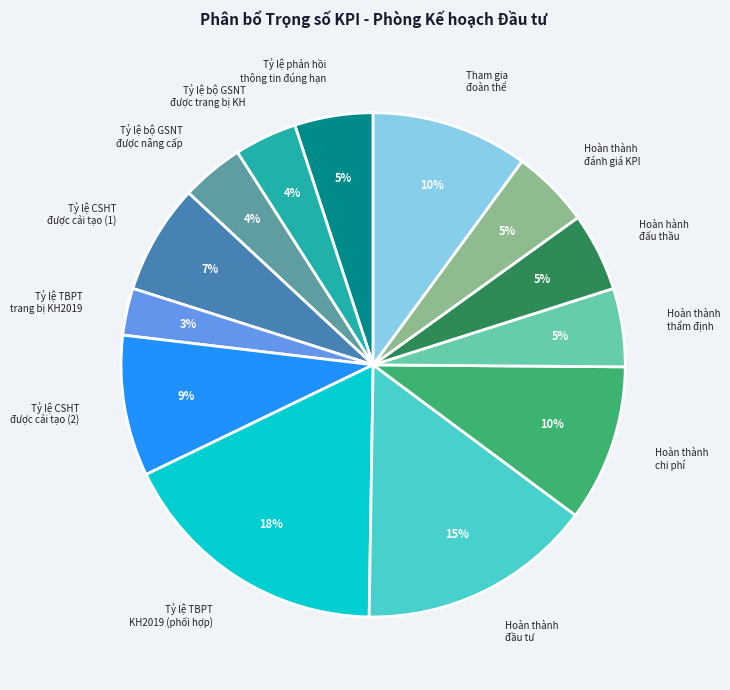

Which category has the smallest portion of the pie?

Tỷ lệ TBPT trang bị KH2019